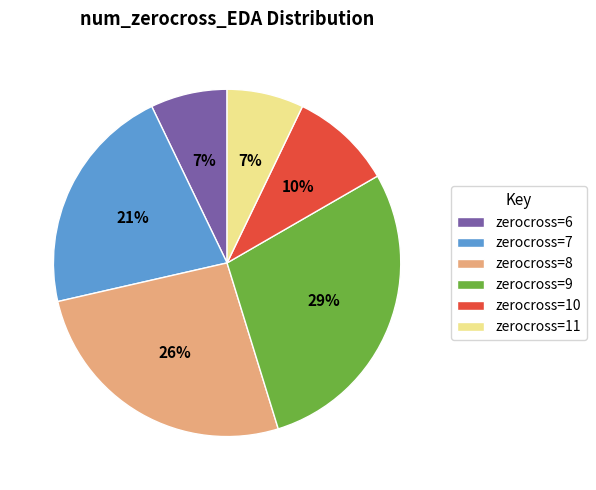

To the nearest percent, what portion does zerocross=7 represent?

21%